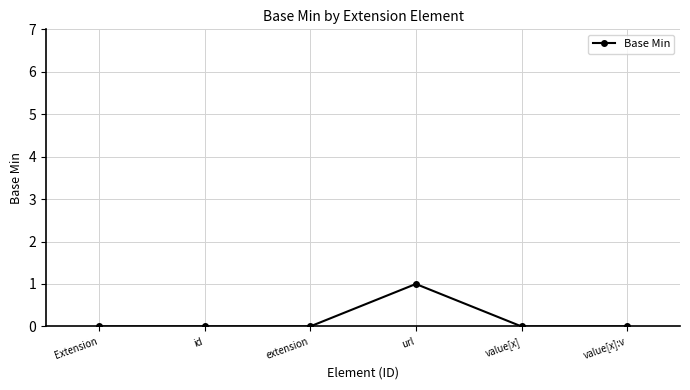

What is the label of the 5th point from the left?

value[x]